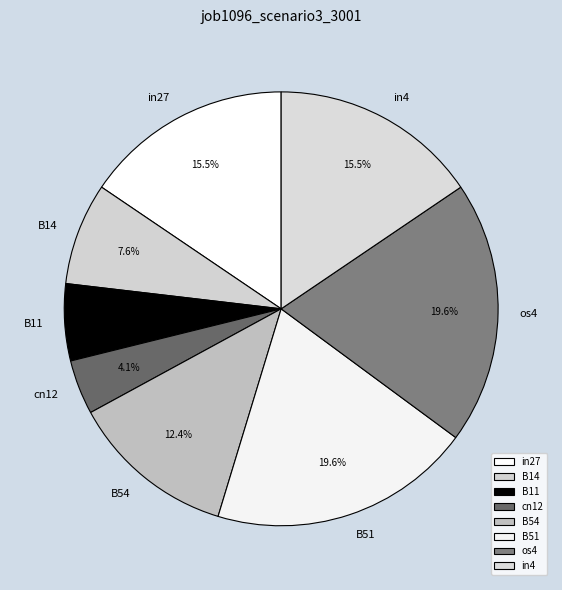

Between B54 and in4, which is larger?

in4